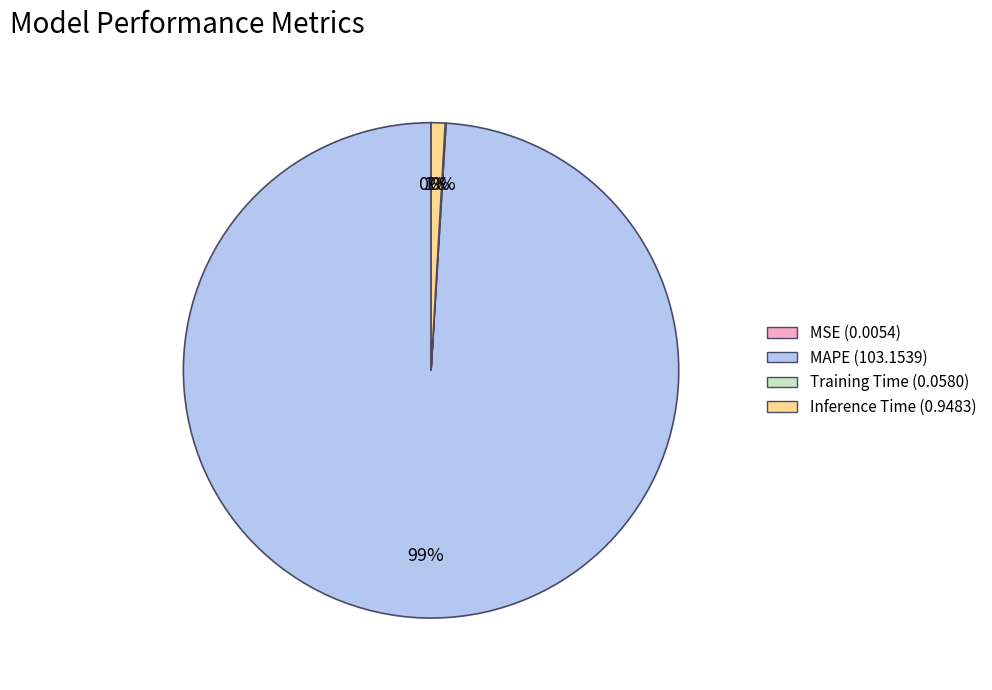

Does MAPE represent more than half of the total?

Yes